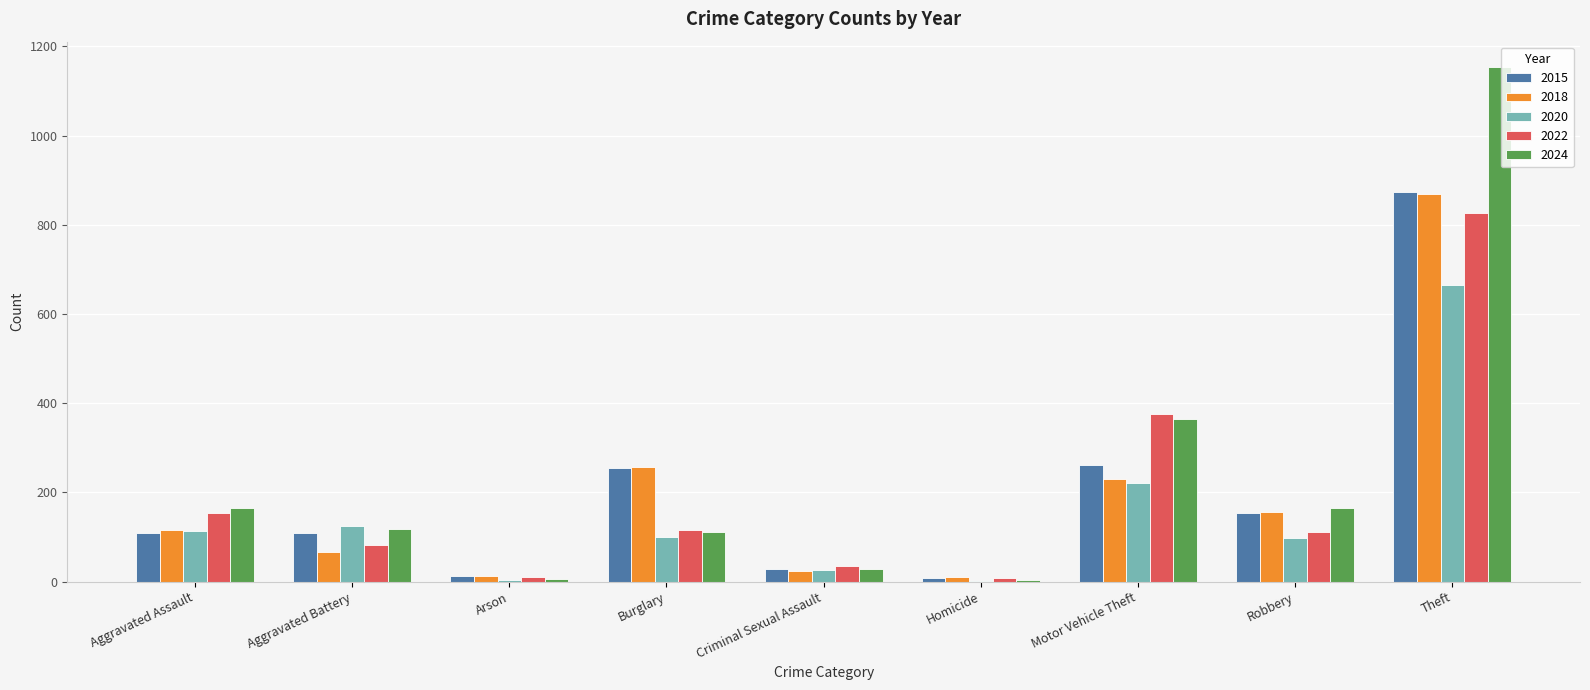

What is the sum of all 2015 values?

1812